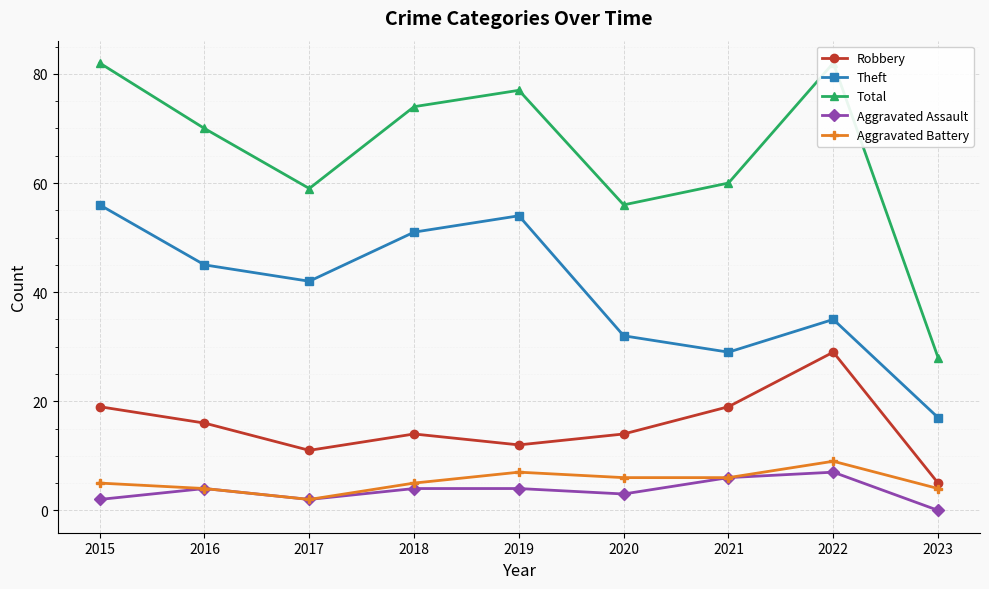

How many interior local peaks does the Total series have?

2